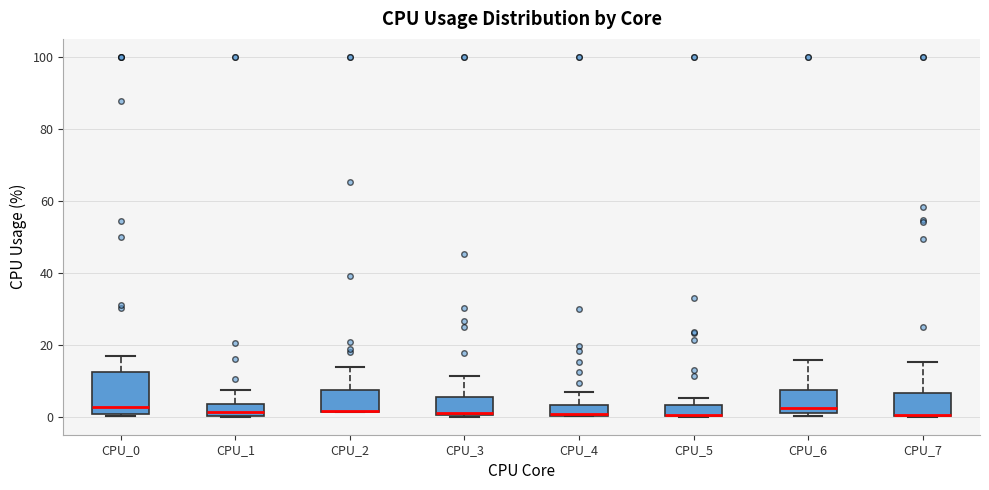

Reading left to right, read every box against the y-axis: the position of its median line, the range the box covers, and the ends of its whiskers. The values are not printed on the chart, so give them approximately, as read against the axis.

CPU_0: median 2, box 0 to 12, whiskers 0 to 16
CPU_1: median 2, box 0 to 4, whiskers 0 to 8
CPU_2: median 2 (drawn on the box's lower edge), box 2 to 8, whiskers 2 to 14
CPU_3: median 2, box 0 to 6, whiskers 0 to 12
CPU_4: median 0 (drawn on the box's lower edge), box 0 to 4, whiskers 0 to 6
CPU_5: median 0 (drawn on the box's lower edge), box 0 to 4, whiskers 0 to 6
CPU_6: median 2, box 0 to 8, whiskers 0 (just below the box's lower edge) to 16
CPU_7: median 0, box 0 to 6, whiskers 0 to 16